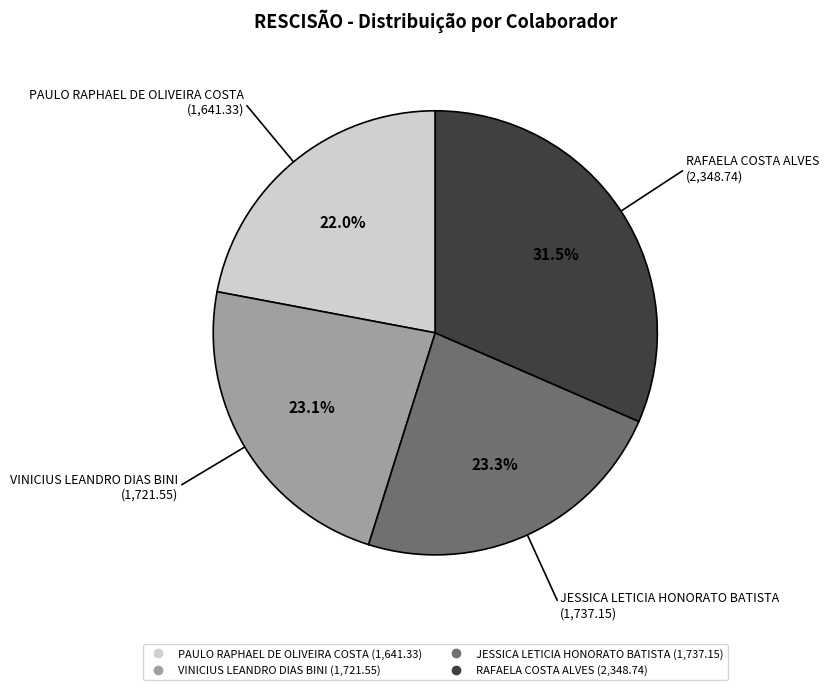

Which category has the biggest portion of the pie?

RAFAELA COSTA ALVES